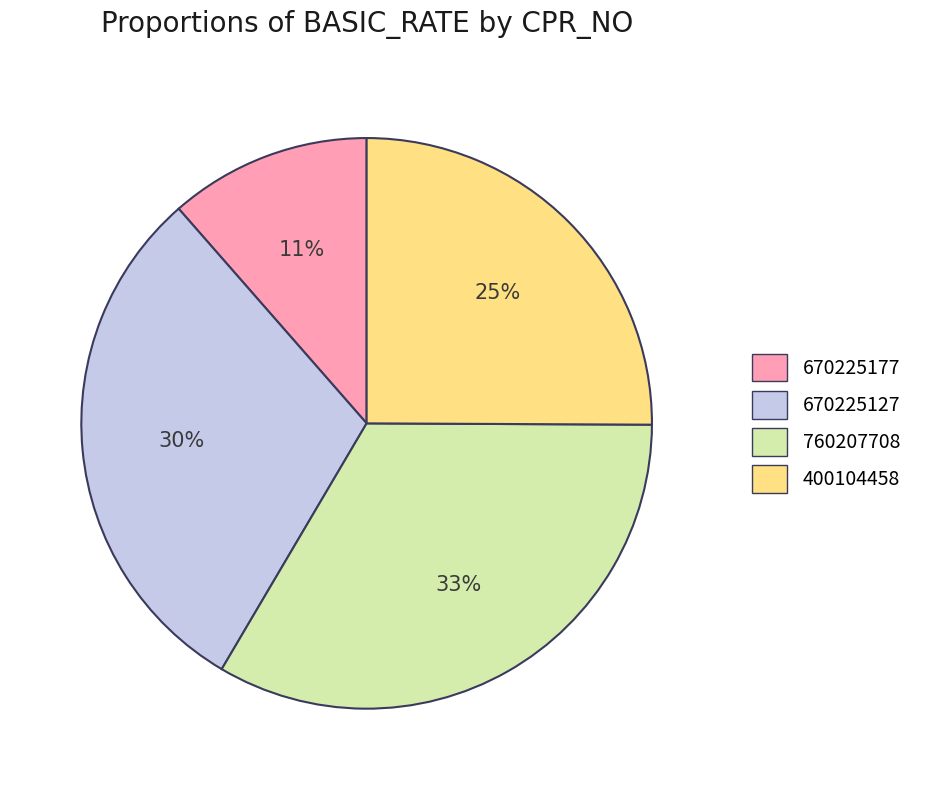

To the nearest percent, what is the difference between the 670225177 and 760207708 slice percentages?

22%